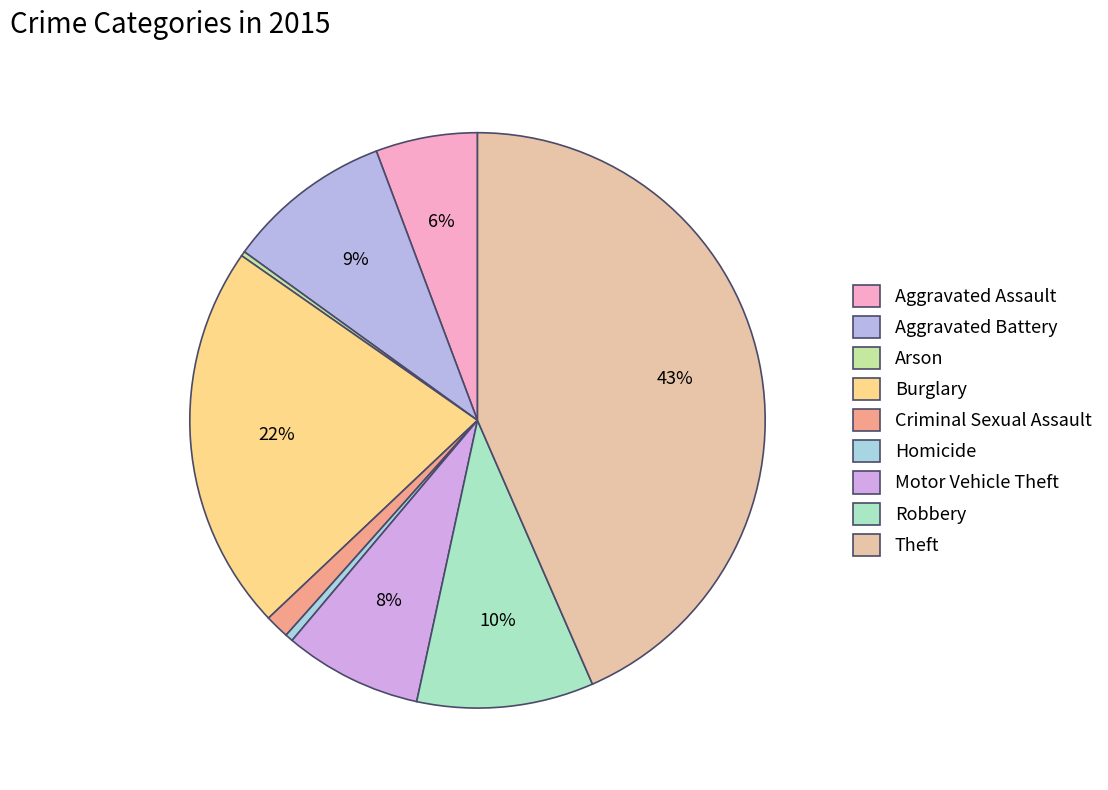

Combined, what portion of the pie is Robbery and Aggravated Assault?

15.7%